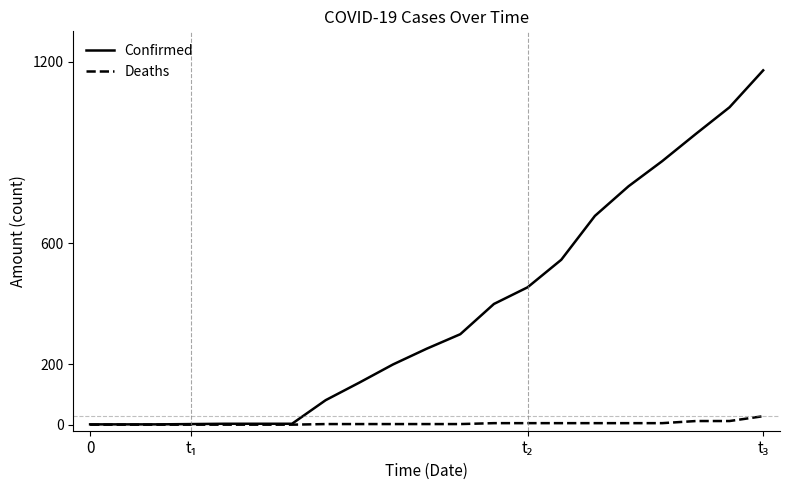

Which series has the largest total across all categories?

Confirmed